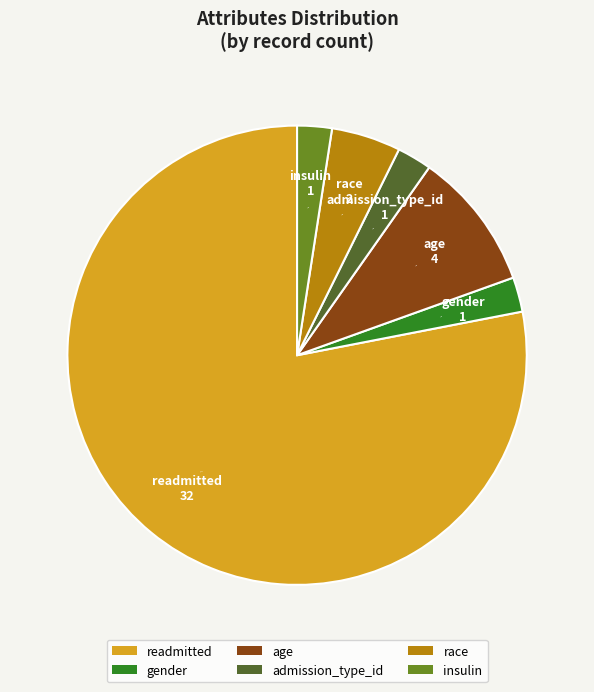

Is there any slice that represents more than half of the pie?

Yes